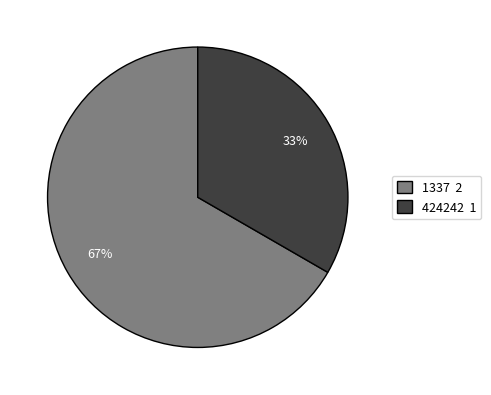

What is the ratio of the value at 1337 to the value at 424242?

2.0